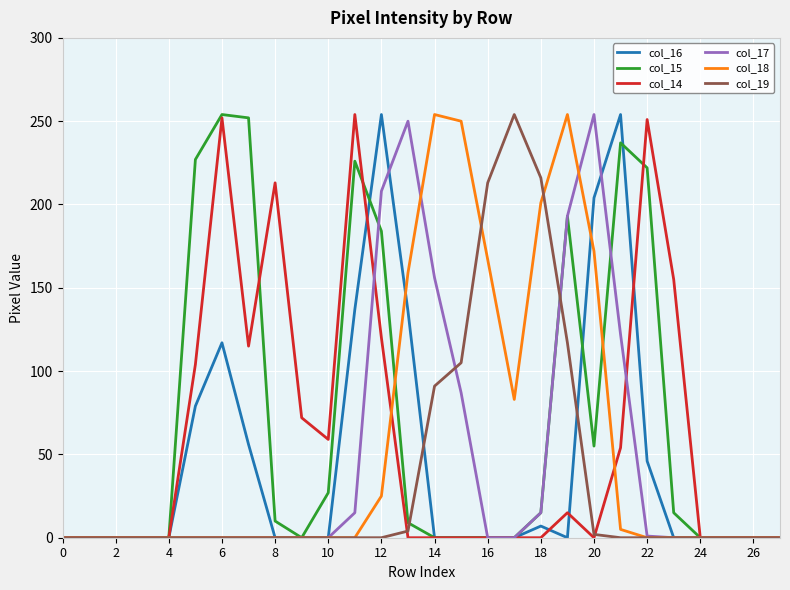

What are all the series names shown in the legend?

col_16, col_15, col_14, col_17, col_18, col_19